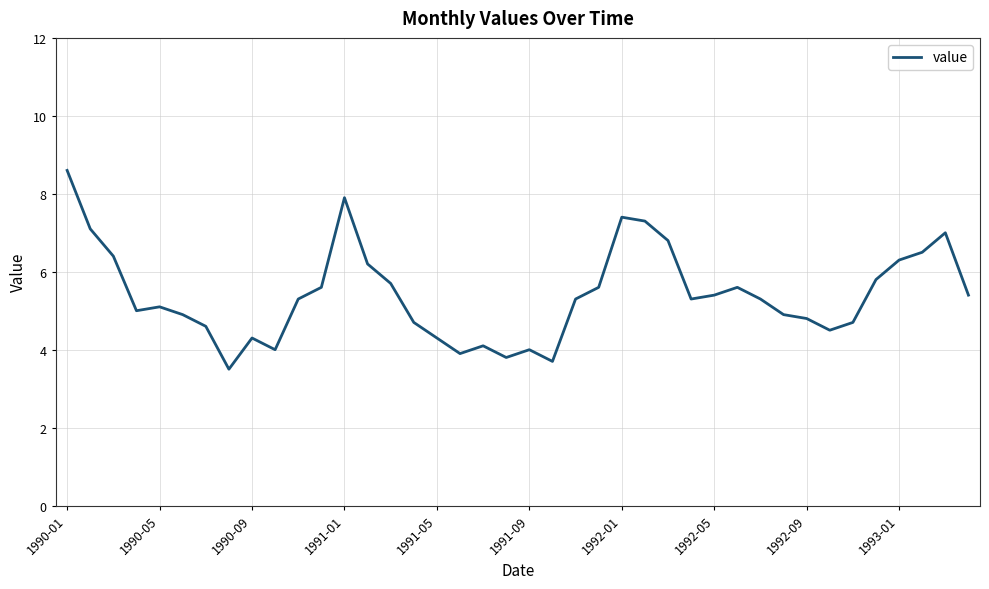

What is the smallest value displayed?

3.5